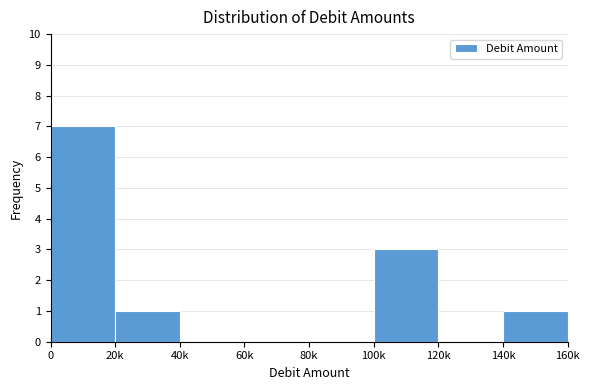

Reading right to left, transcribe all the data shown in this chart.

140k=1	120k=0	100k=3	80k=0	60k=0	40k=0	20k=1	0=7